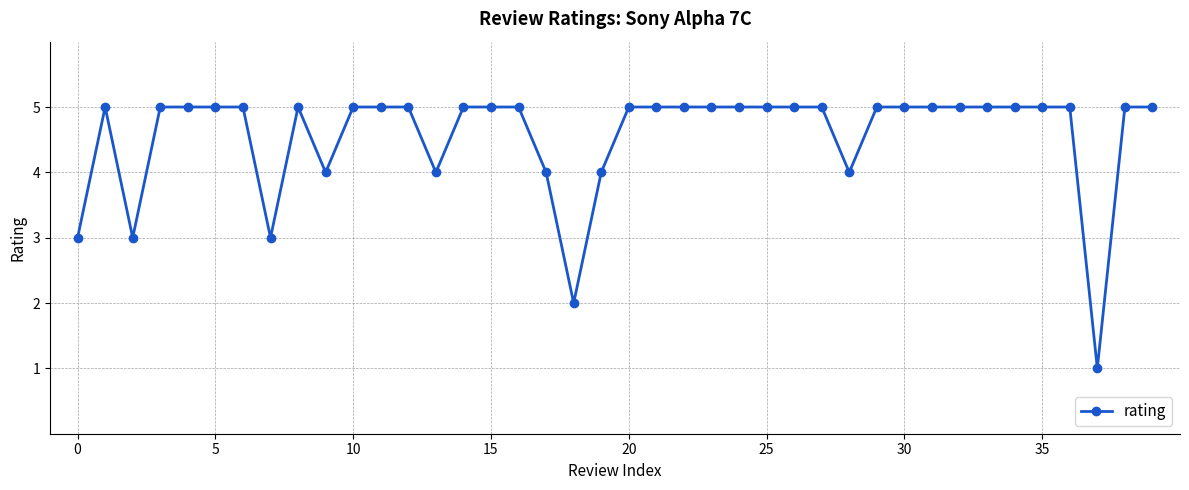

What is the smallest value displayed?

1